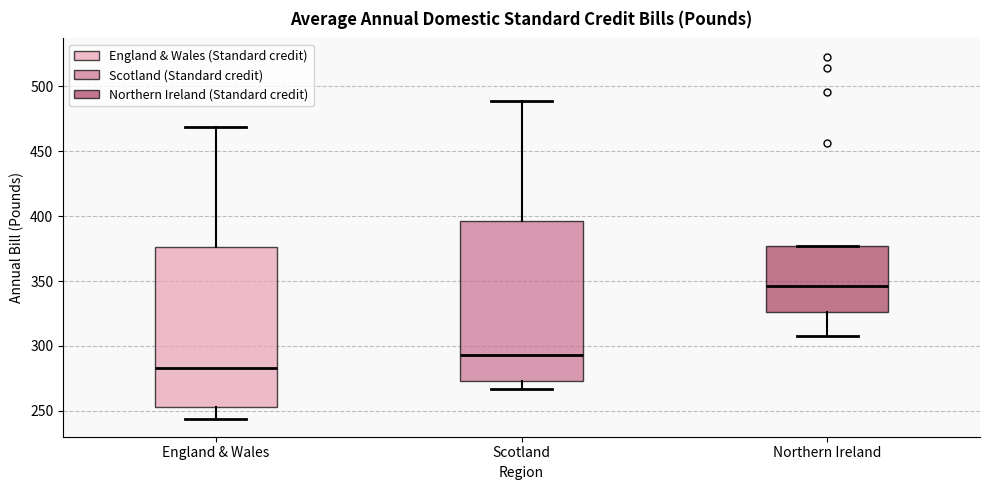

Reading left to right, transcribe this box plot: for each box, give where its median line is, the range the box spans, and where its two whiskers end, as read against the y-axis. The values are not printed on the chart, so give them approximately, as read against the axis.

England & Wales: median 285, box 255 to 375, whiskers 245 to 470
Scotland: median 295, box 275 to 395, whiskers 265 to 490
Northern Ireland: median 345, box 325 to 375, whiskers 310 to 375